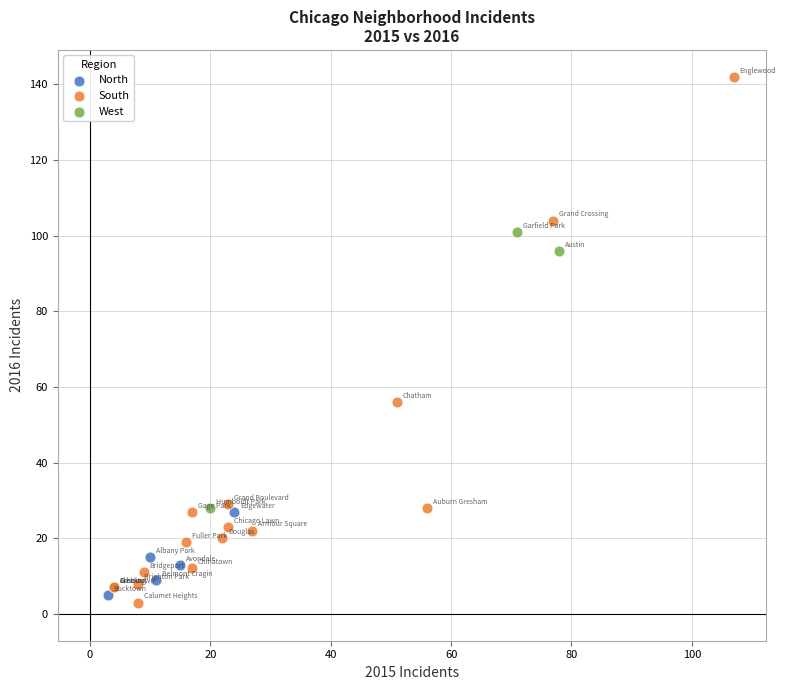

Which series reaches the maximum Y coordinate?

South